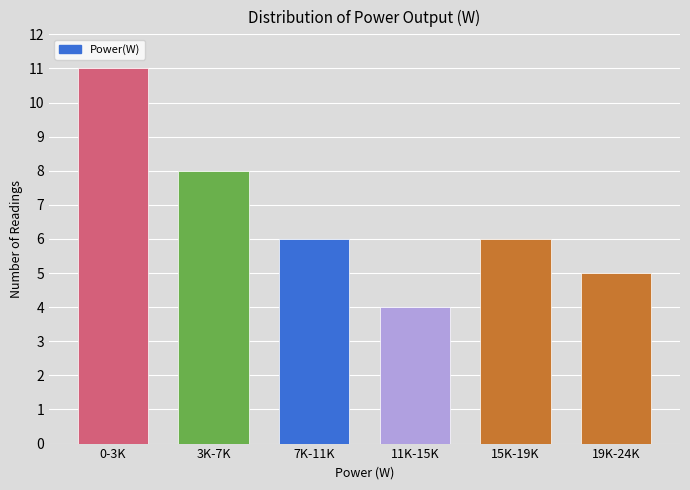

Reading right to left, list all the values displayed in this chart.

5	6	4	6	8	11